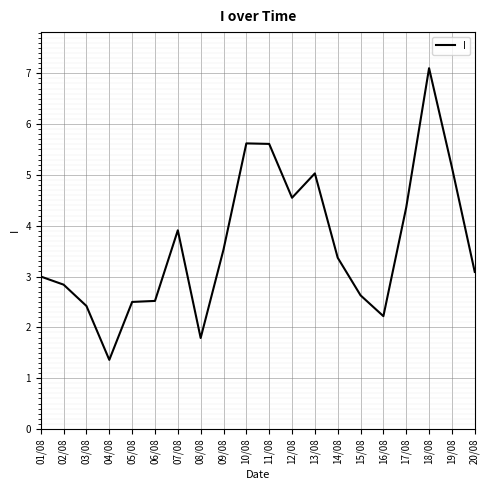

What is the difference between the maximum and minimum values?

5.7